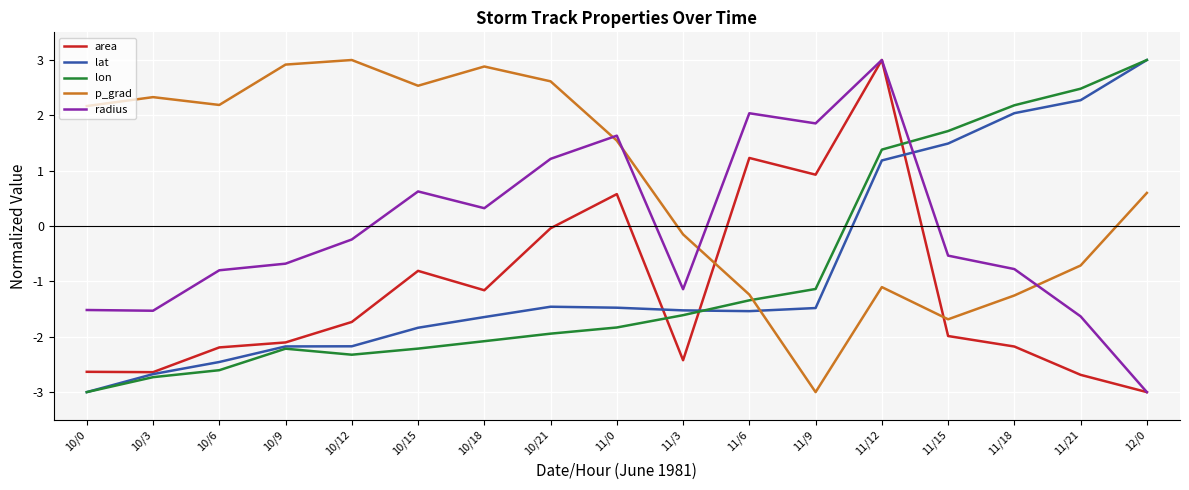

What is the minimum value shown in the chart?

-3.0